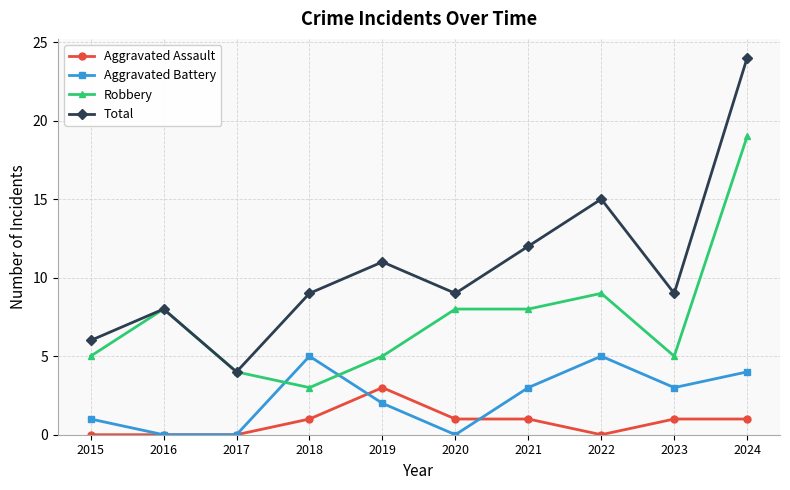

Reading left to right, what are all the values shown in this chart?

Aggravated Assault: 0	0	0	1	3	1	1	0	1	1
Aggravated Battery: 1	0	0	5	2	0	3	5	3	4
Robbery: 5	8	4	3	5	8	8	9	5	19
Total: 6	8	4	9	11	9	12	15	9	24